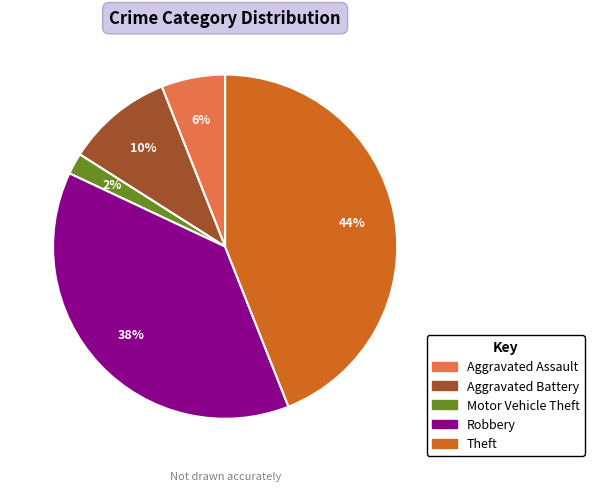

Is the sum of Aggravated Battery and Motor Vehicle Theft greater than half?

No